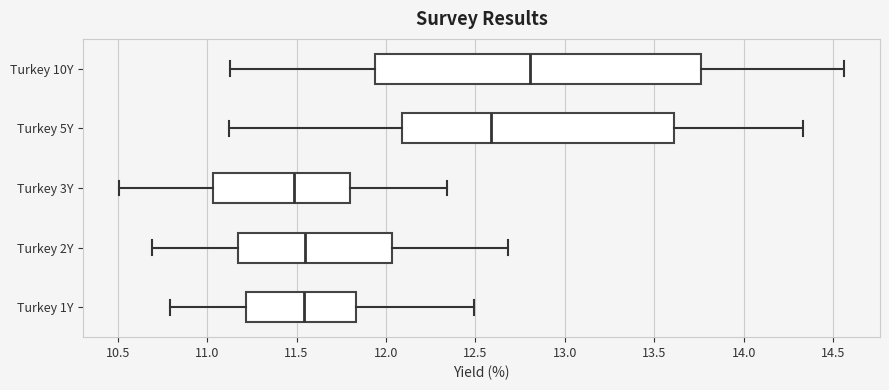

Reading bottom to top, transcribe this box plot: for each box, give where its median line is, the range the box spans, and where its two whiskers end, as read against the x-axis. The values are not printed on the chart, so give them approximately, as read against the axis.

Turkey 1Y: median 11.55, box 11.20 to 11.85, whiskers 10.80 to 12.50
Turkey 2Y: median 11.55, box 11.20 to 12.05, whiskers 10.70 to 12.70
Turkey 3Y: median 11.50, box 11.05 to 11.80, whiskers 10.50 to 12.35
Turkey 5Y: median 12.60, box 12.10 to 13.60, whiskers 11.10 to 14.35
Turkey 10Y: median 12.80, box 11.95 to 13.75, whiskers 11.15 to 14.55